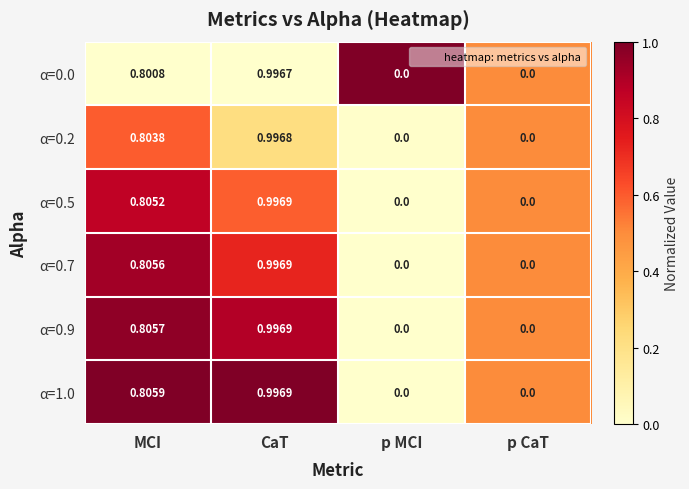

Is the value of α=0.5 at CaT greater than the value of α=0.7 at p CaT?

Yes